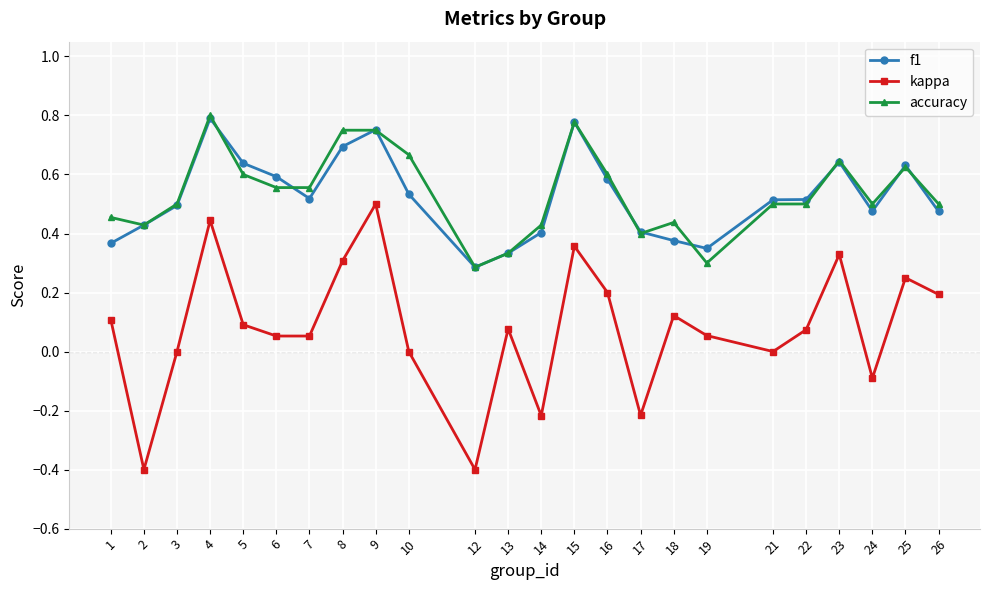

What are all the series names shown in the legend?

f1, kappa, accuracy